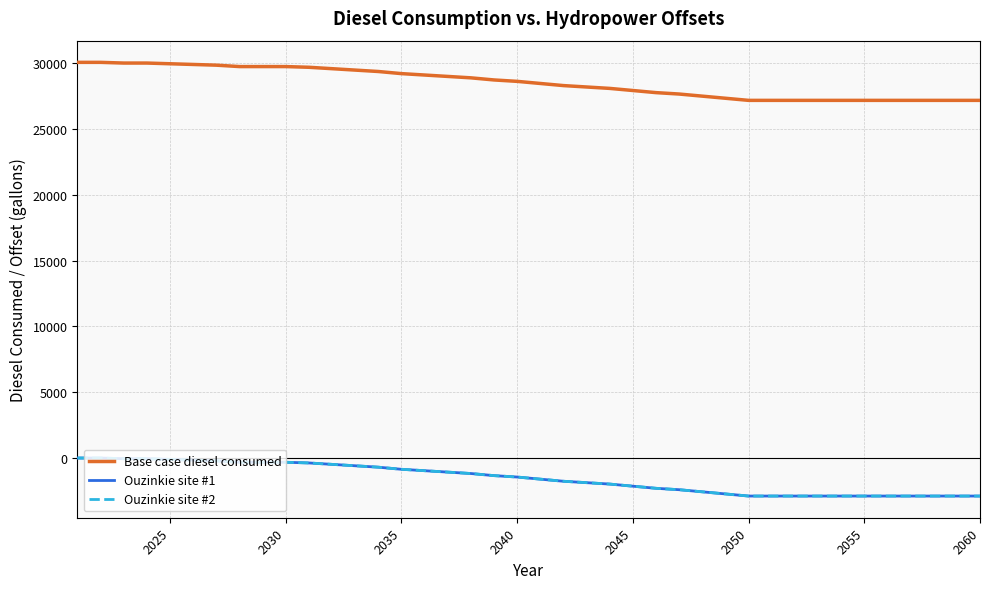

Does the chart display data point markers on the line(s)?

No